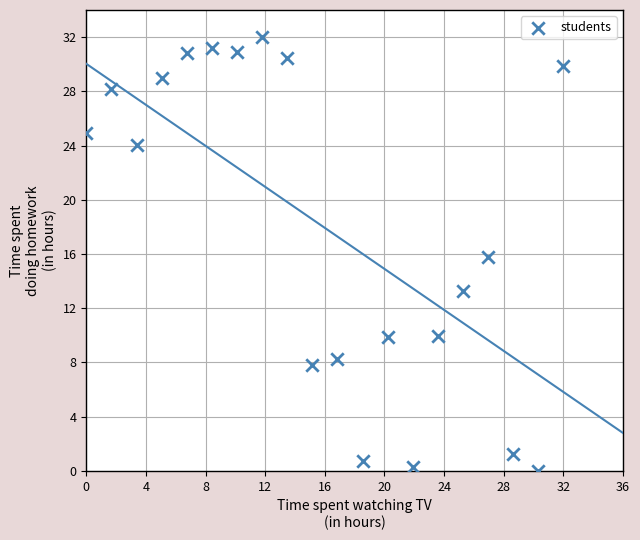

What is the range of Y values (max minus min)?

32.0